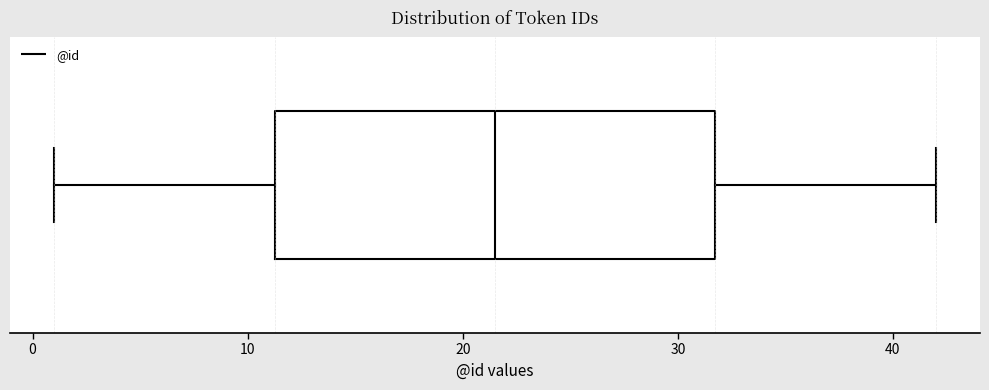

Read this box plot against the x-axis: the position of the median line, the range covered by the box, and the ends of both whiskers. The values are not printed on the chart, so give them approximately, as read against the axis.

median 22, box 11 to 32, whiskers 1 to 42